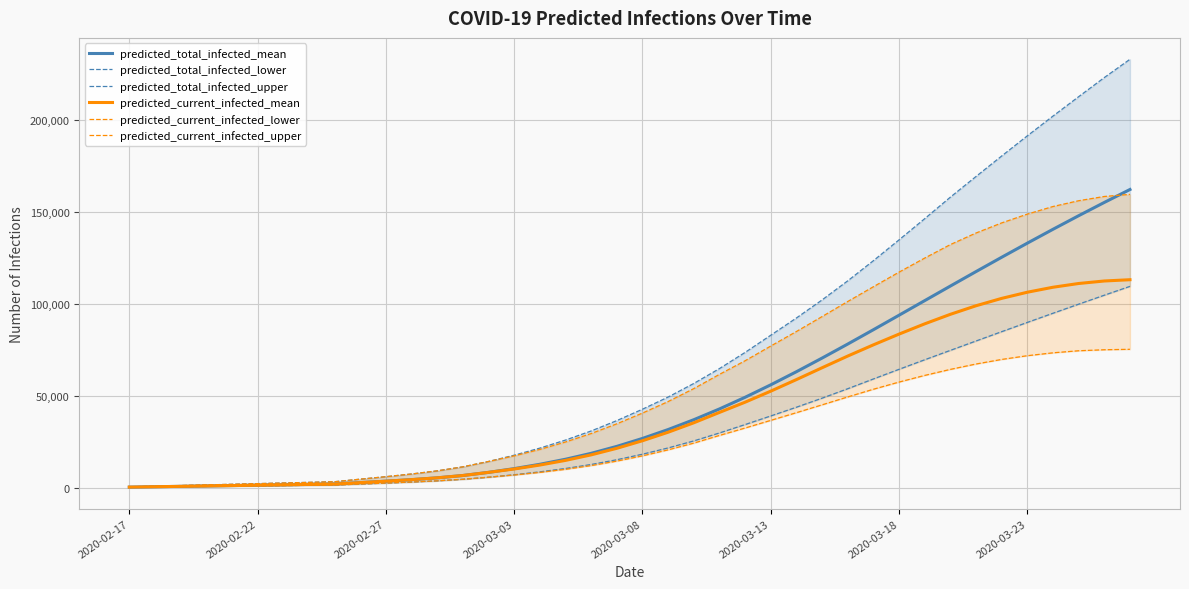

True or false: predicted_total_infected_mean and predicted_current_infected_lower intersect in this chart.

False